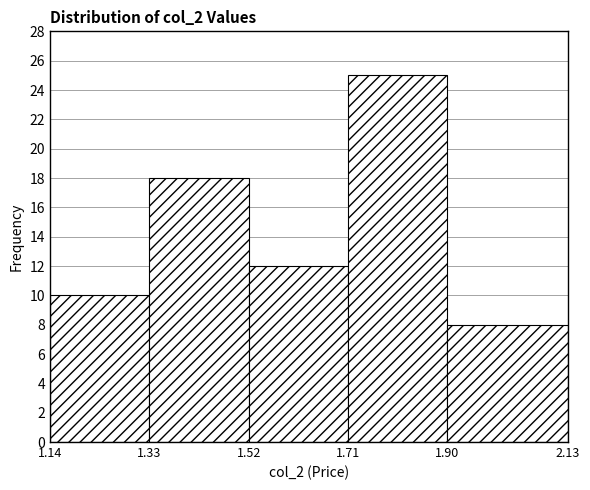

Which range on the x-axis has the tallest bar?

1.71 to 1.90